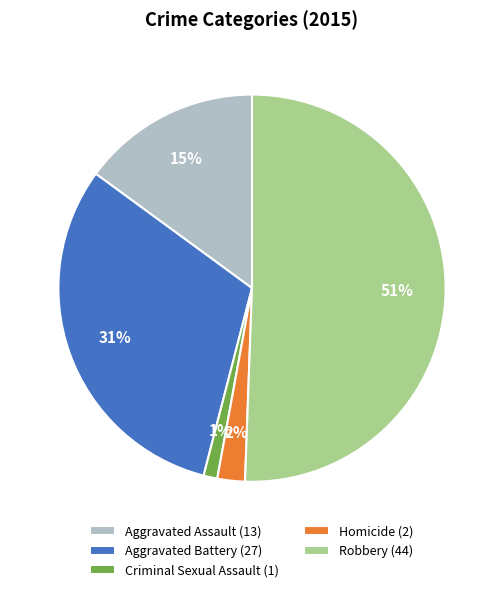

What percentage is the Aggravated Battery slice, to the nearest percent?

31%